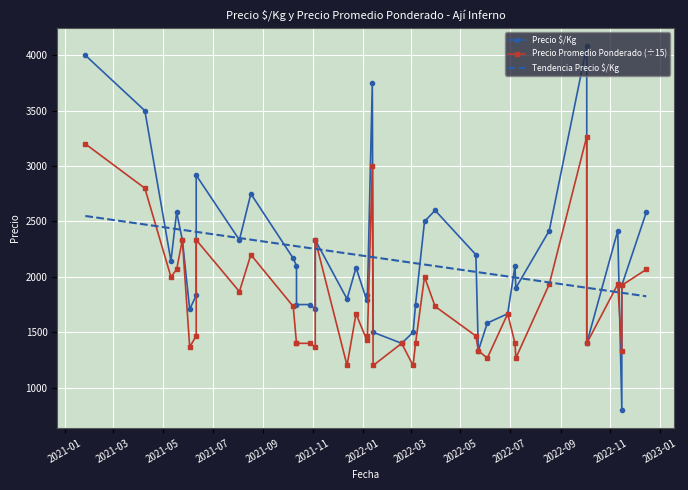

Reading right to left, what are all the values shown in this chart?

Precio $/Kg: 2022-12-15=2583.0	2022-11-15=1924.0	2022-11-15=800.0	2022-11-10=2417.0	2022-10-03=1400.0	2022-10-03=4083.0	2022-08-18=2417.0	2022-07-08=1900.0	2022-07-07=2100.0	2022-06-28=1667.0	2022-06-03=1583.0	2022-05-23=1333.0	2022-05-20=2200.0	2022-03-31=2600.0	2022-03-18=2500.0	2022-03-07=1750.0	2022-03-04=1500.0	2022-02-18=1400.0	2022-01-14=1500.0	2022-01-13=3750.0	2022-01-07=1833.0	2022-01-06=1792.0	2021-12-24=2083.0	2021-12-13=1800.0	2021-11-04=2333.0	2021-11-04=1708.0	2021-10-29=1750.0	2021-10-12=1750.0	2021-10-12=2100.0	2021-10-08=2167.0	2021-08-17=2750.0	2021-08-03=2333.0	2021-06-11=2917.0	2021-06-11=1833.0	2021-06-03=1708.0	2021-05-25=2333.0	2021-05-18=2583.0	2021-05-11=2143.0	2021-04-09=3500.0	2021-01-26=4000.0
Precio promedio ponderado: 2022-12-15=2066.7	2022-11-15=1923.8	2022-11-15=1333.3	2022-11-10=1933.3	2022-10-03=1400.0	2022-10-03=3266.7	2022-08-18=1933.3	2022-07-08=1266.7	2022-07-07=1400.0	2022-06-28=1666.7	2022-06-03=1266.7	2022-05-23=1333.3	2022-05-20=1466.7	2022-03-31=1733.3	2022-03-18=2000.0	2022-03-07=1400.0	2022-03-04=1200.0	2022-02-18=1400.0	2022-01-14=1200.0	2022-01-13=3000.0	2022-01-07=1466.7	2022-01-06=1433.3	2021-12-24=1666.7	2021-12-13=1200.0	2021-11-04=2333.3	2021-11-04=1366.7	2021-10-29=1400.0	2021-10-12=1400.0	2021-10-12=1400.0	2021-10-08=1733.3	2021-08-17=2200.0	2021-08-03=1866.7	2021-06-11=2333.3	2021-06-11=1466.7	2021-06-03=1366.7	2021-05-25=2333.3	2021-05-18=2066.7	2021-05-11=2000.0	2021-04-09=2800.0	2021-01-26=3200.0